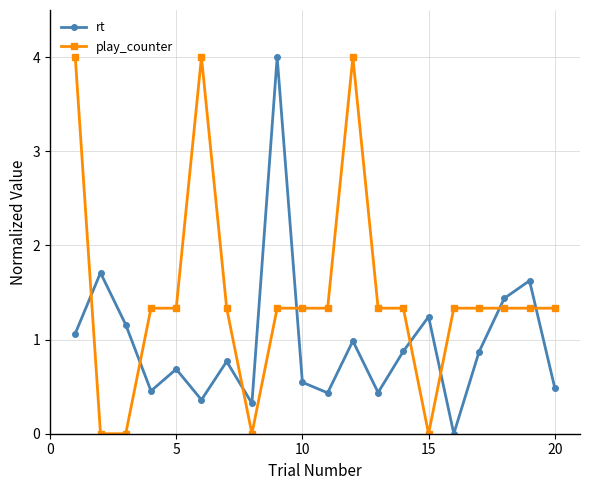

How many times do rt and play_counter cross each other?

8